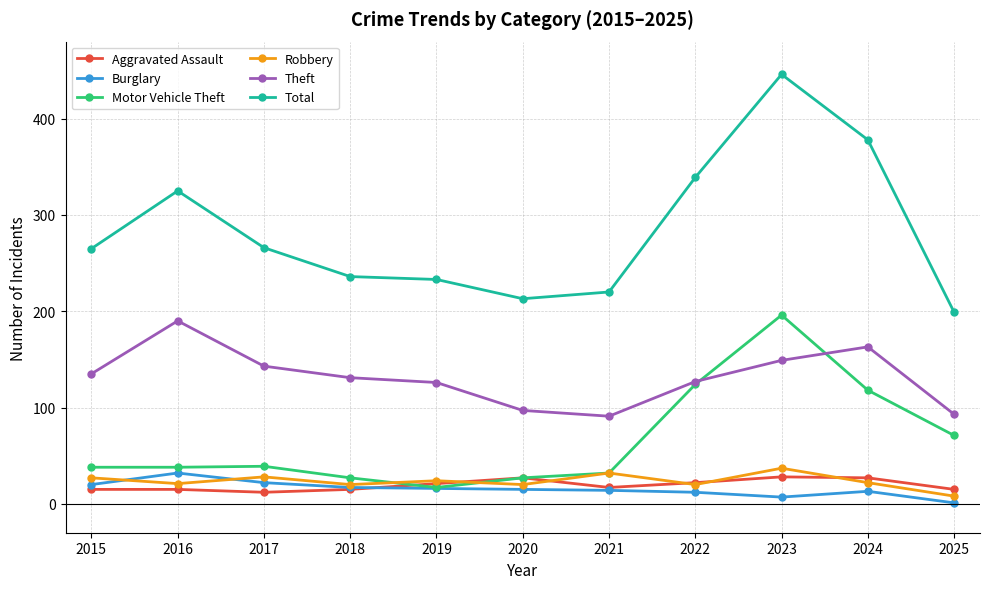

True or false: Robbery and Total cross at least once.

False